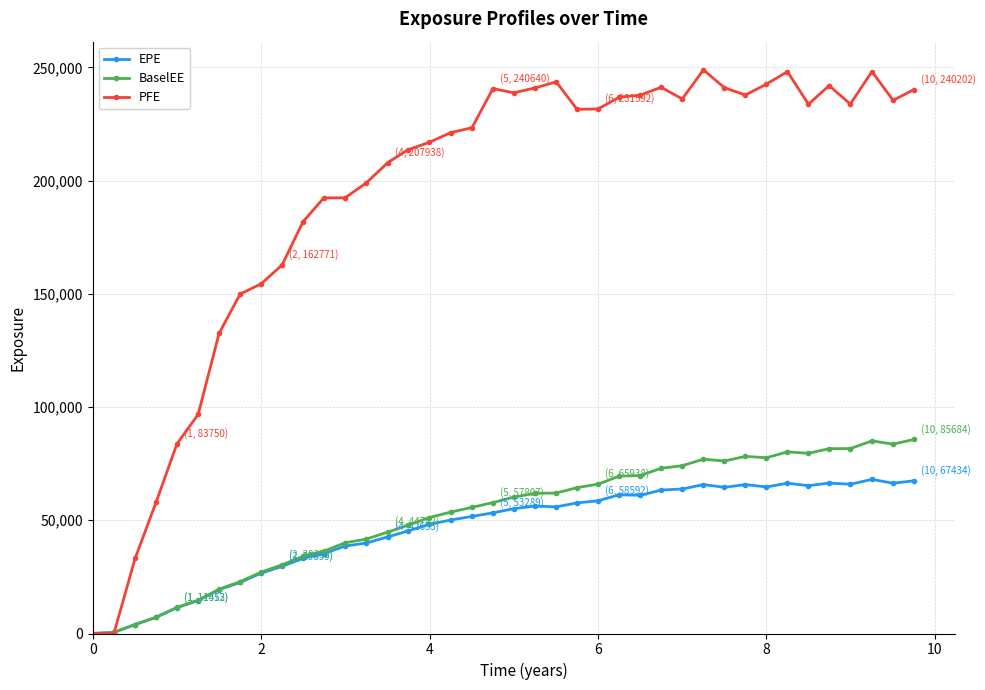

Which series has the largest range (max minus min)?

PFE